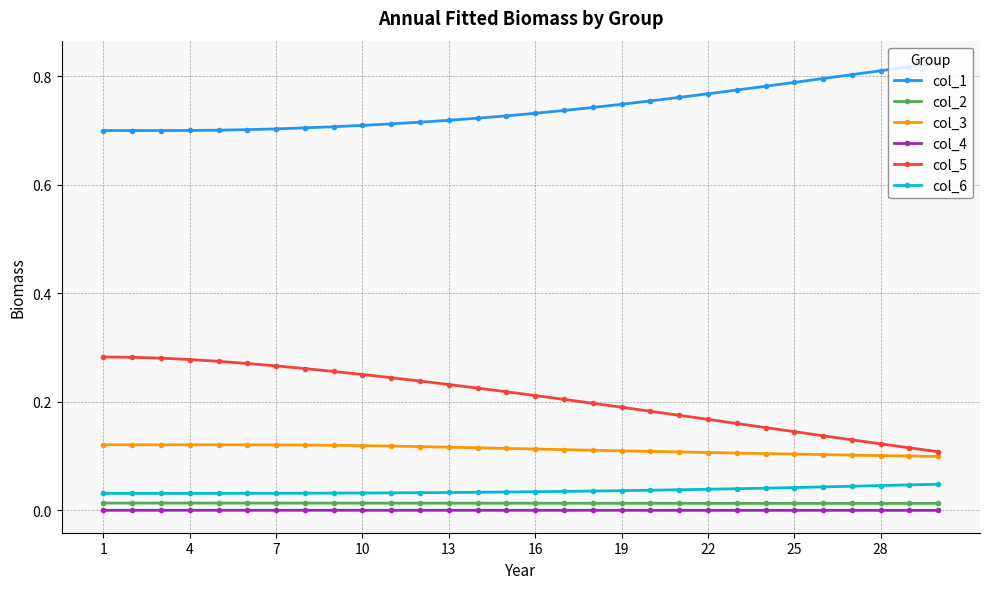

Does the chart display data point markers on the line(s)?

Yes